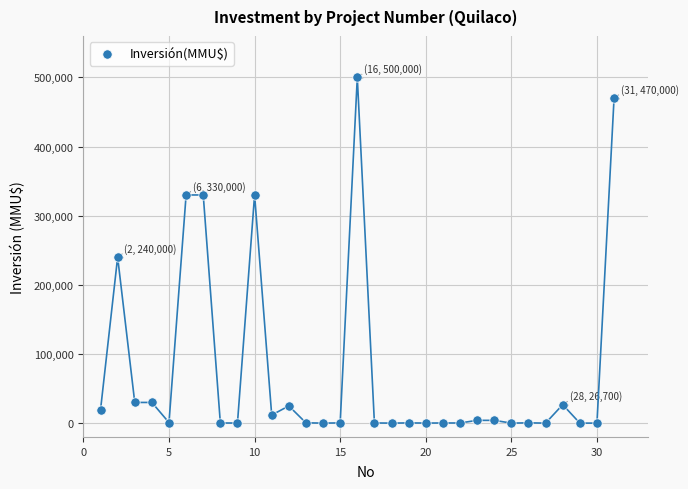

What is the range of X values (max minus min)?

30